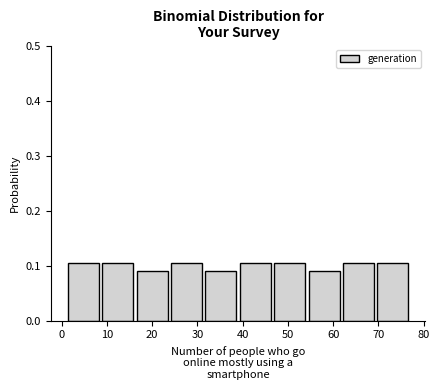

How tall is the bar that spans 1.0 to 8.6 on the x-axis? Neither the bar edges nor the heights are printed on the chart, so give them approximately, as read against the axes.

0.10